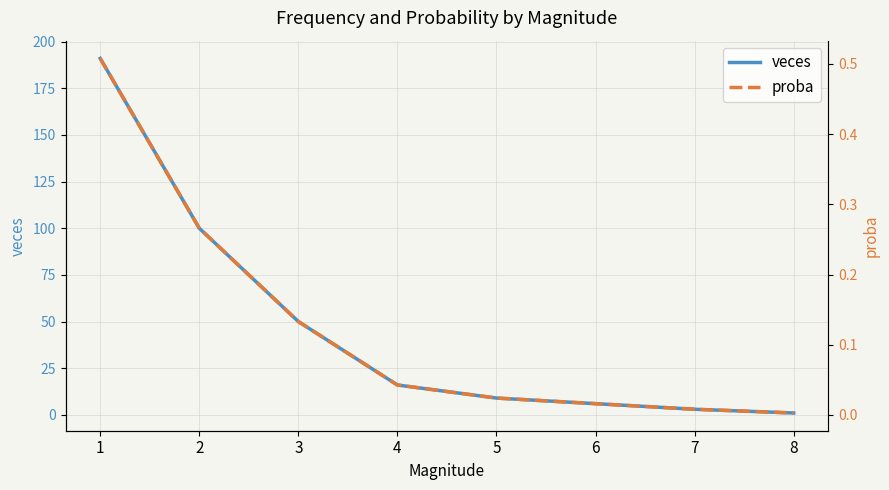

What is the sum of the proba values at 4 and 1?

0.6